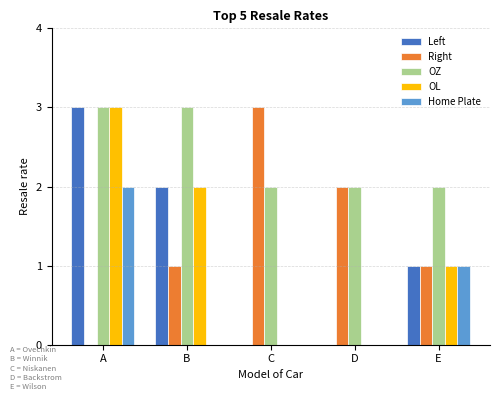

What is the highest value of the Left series?

3